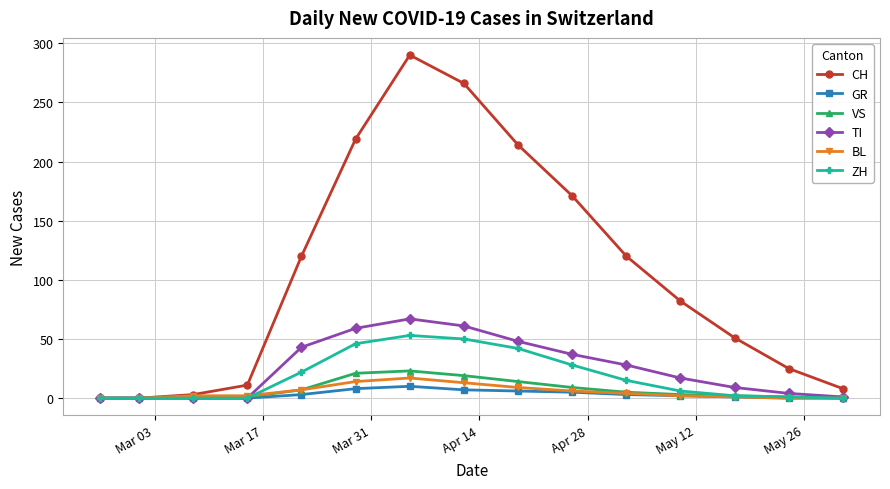

At how many categories does at least one series exceed 5?

12